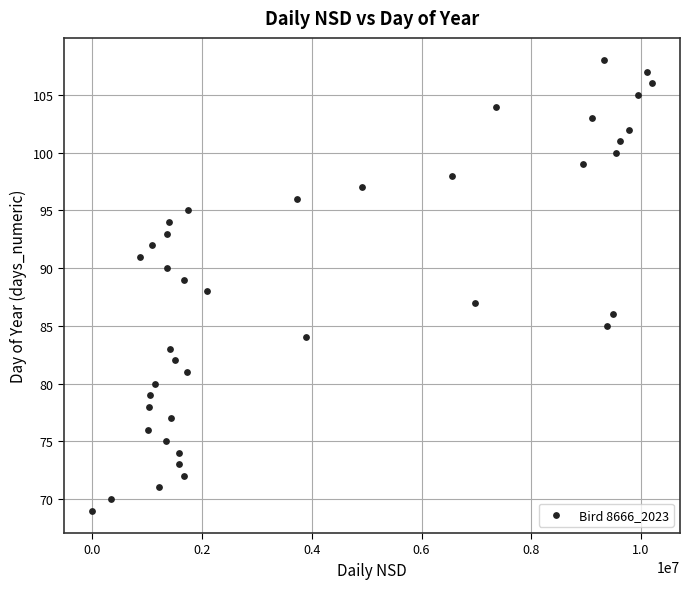

What is the range of Y values (max minus min)?

39